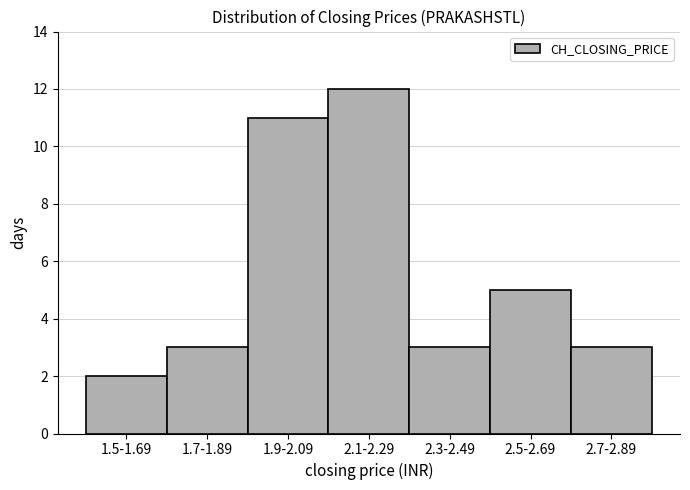

Reading right to left, what are all the values shown in this chart?

3	5	3	12	11	3	2